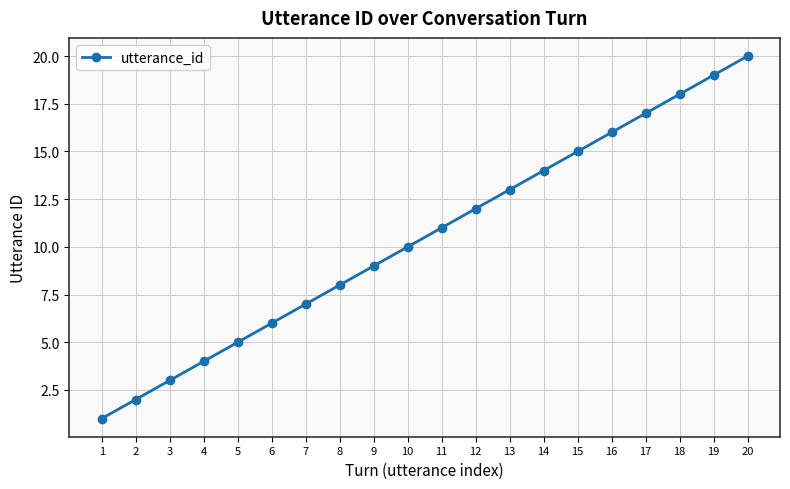

Is it true that the value at 3 is 3?

True